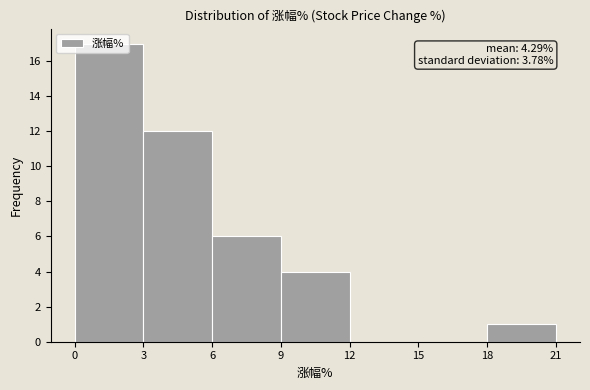

Over which range of the x-axis is the bar tallest?

0 to 3